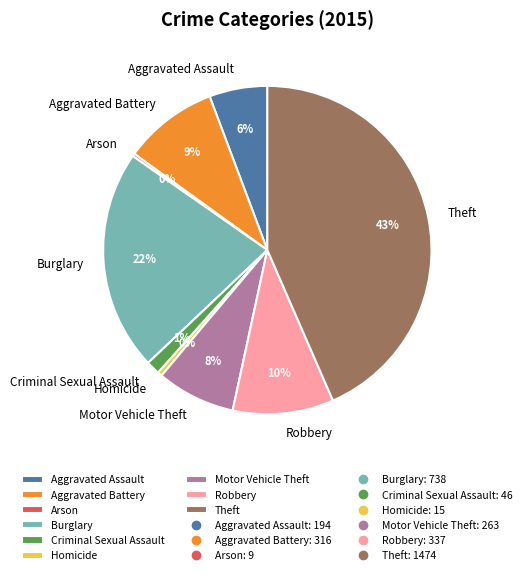

The Motor Vehicle Theft slice represents 8% of the pie. True or false?

True